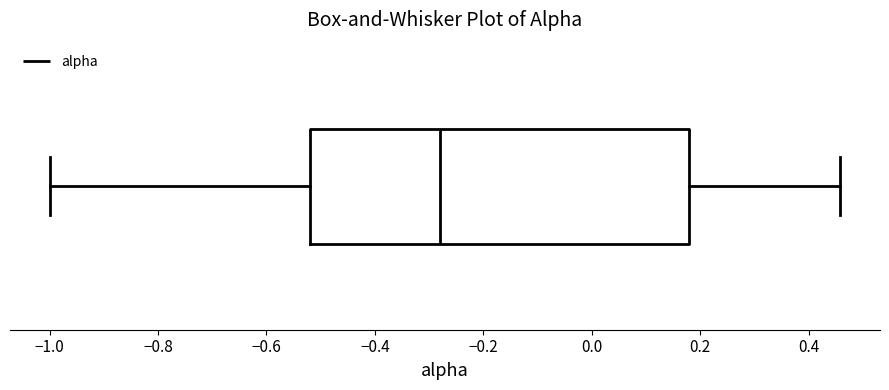

Where does the right whisker of the box end on the x-axis? The values are not printed on the chart, so give them approximately, as read against the axis.

0.46